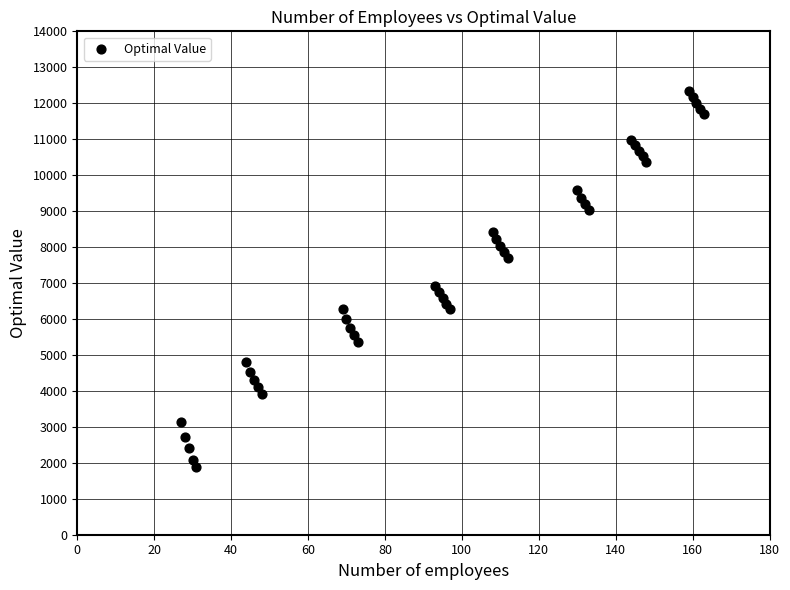

What is the range of X values (max minus min)?

136